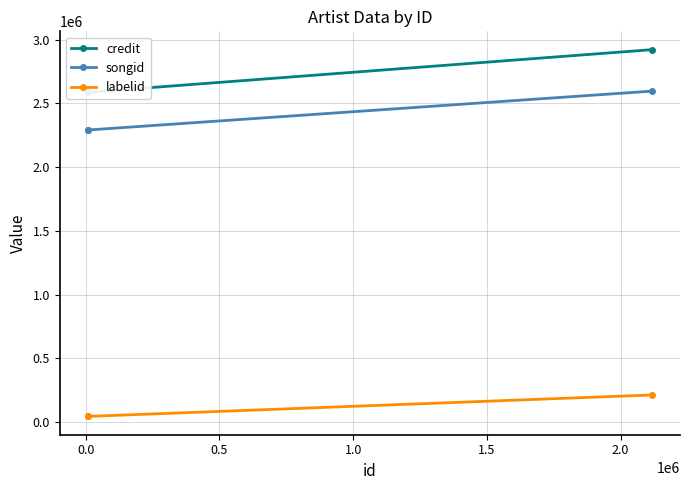

Rank the series by their maximum value, from lowest to highest.

labelid, songid, credit